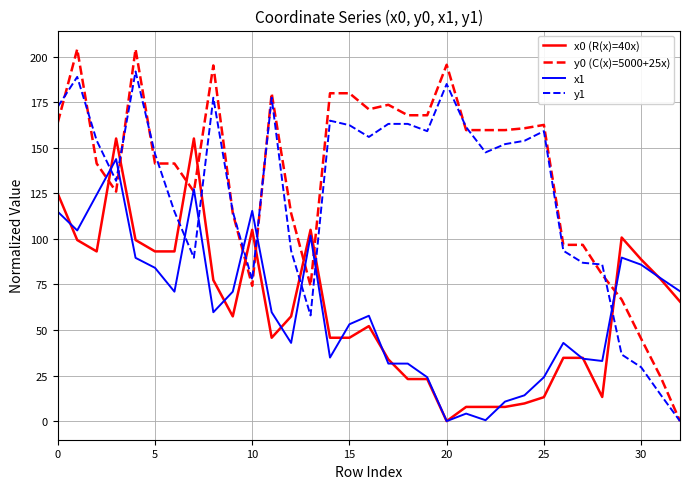

Which series has the widest spread of values?

y0 (C(x)=5000+25x)